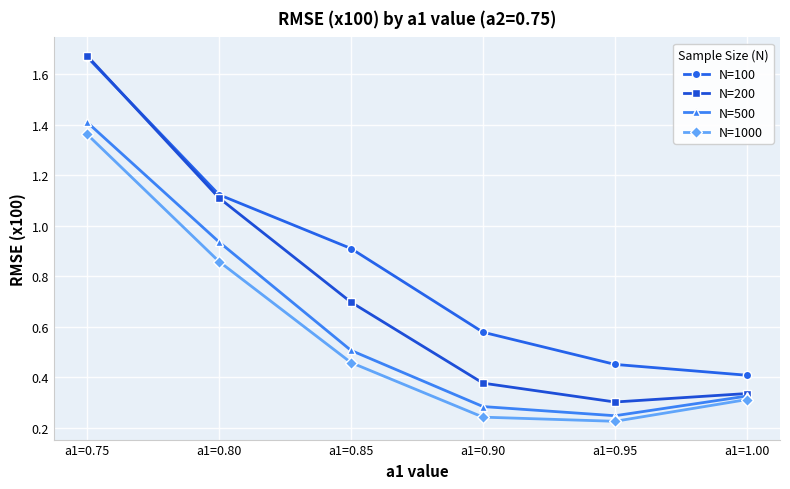

Which series has the widest spread of values?

N=200